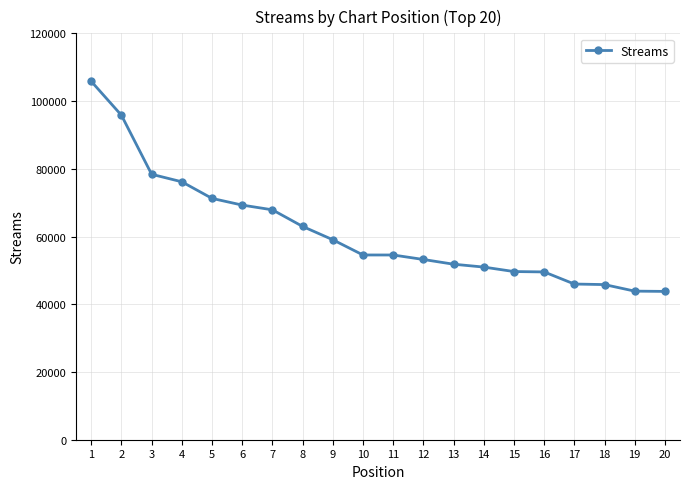

What is the maximum value shown in the chart?

105819